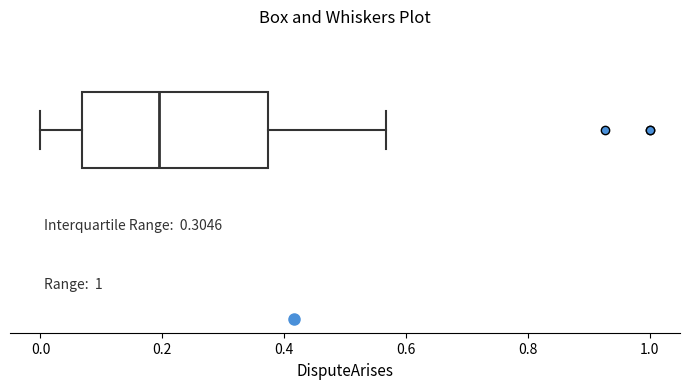

Where does the left whisker of the box end on the x-axis? The values are not printed on the chart, so give them approximately, as read against the axis.

0.00